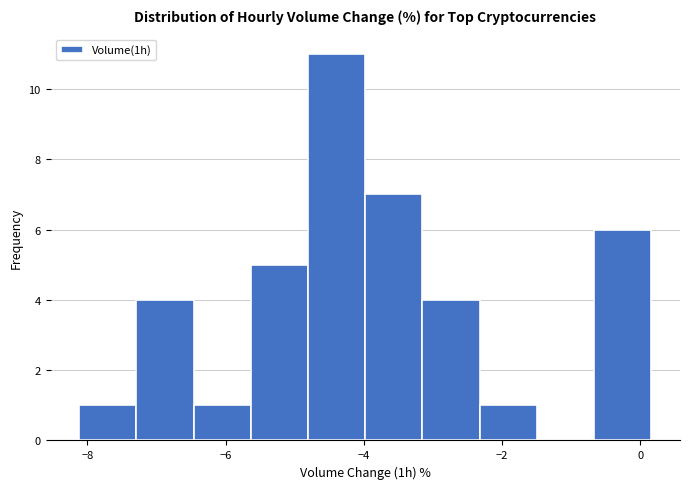

Which range on the x-axis has the tallest bar?

-4.8 to -4.0